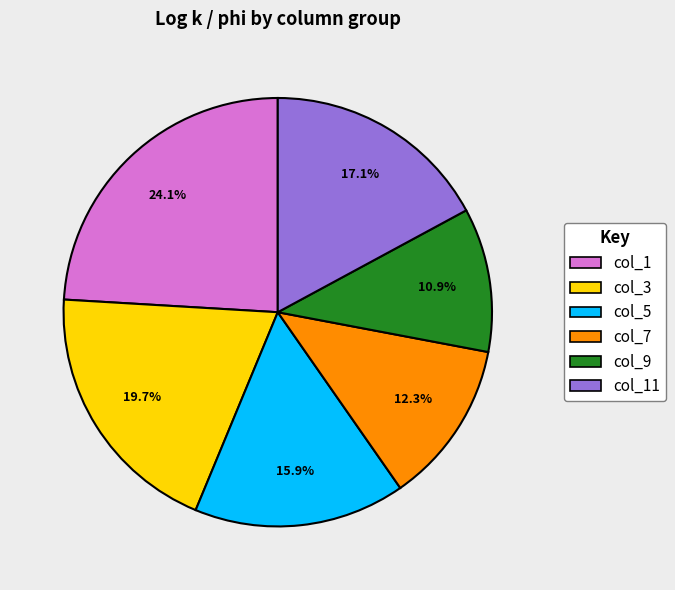

How many slices are in this pie chart?

6